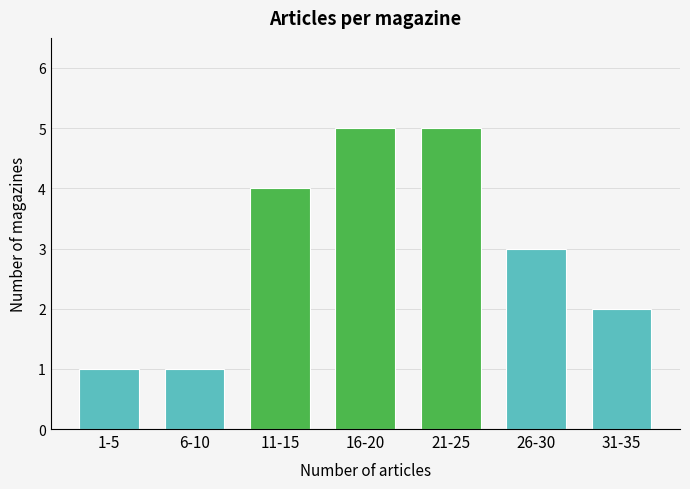

Reading left to right, list all the values displayed in this chart.

1-5=1	6-10=1	11-15=4	16-20=5	21-25=5	26-30=3	31-35=2